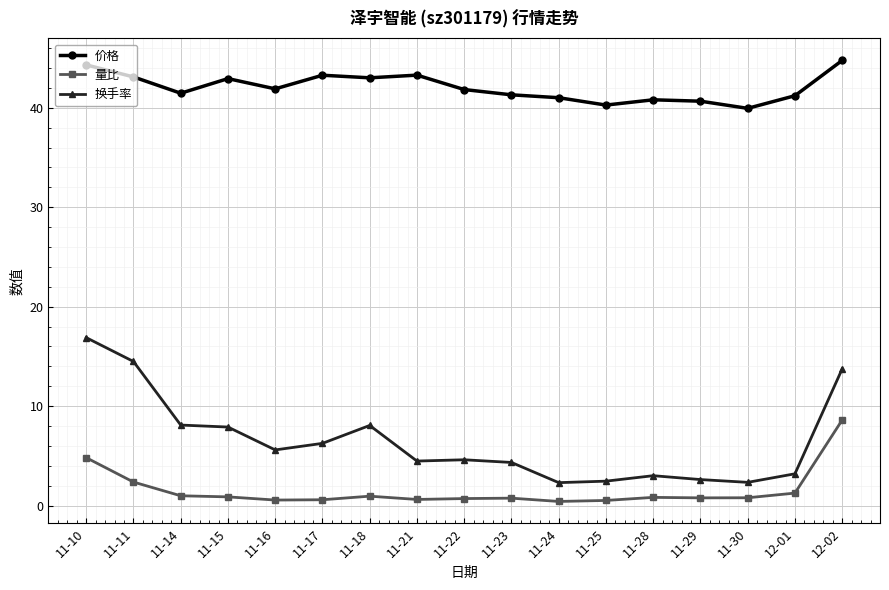

At which category does 价格 reach its first local valley?

11-14